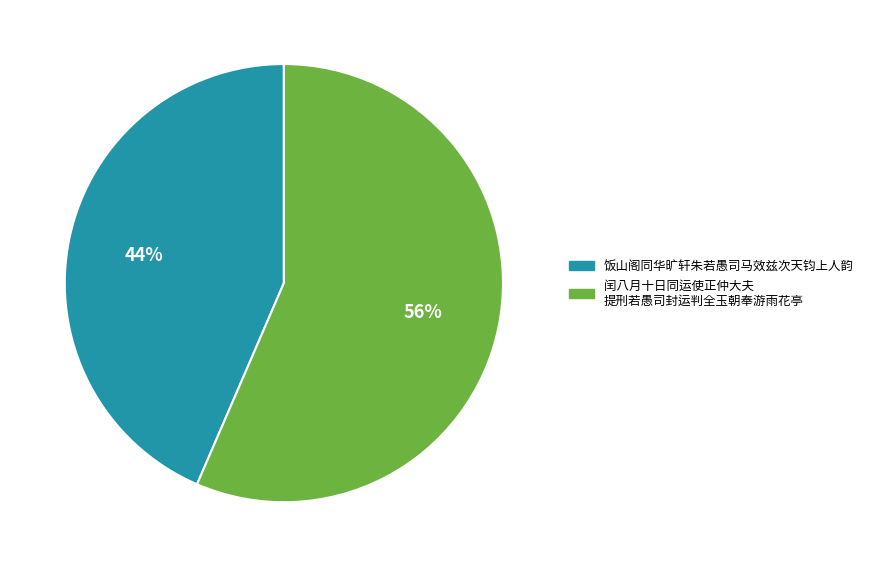

To the nearest percent, what is the average slice percentage?

50%